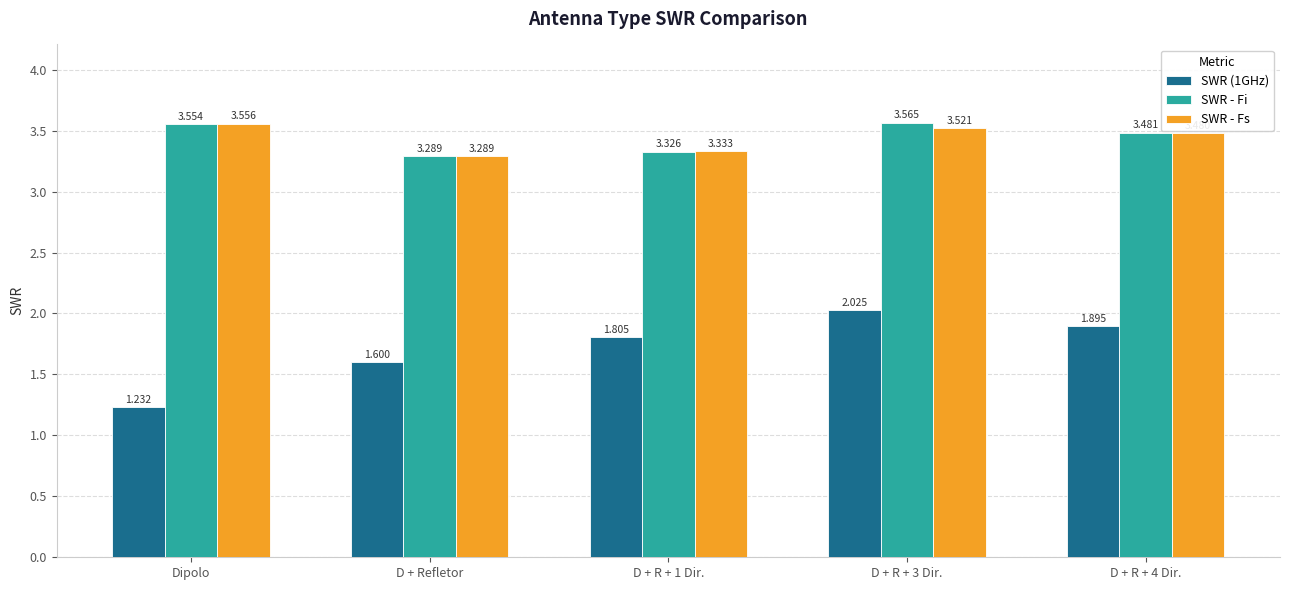

What are all the series names shown in the legend?

SWR (1GHz), SWR - Fi, SWR - Fs